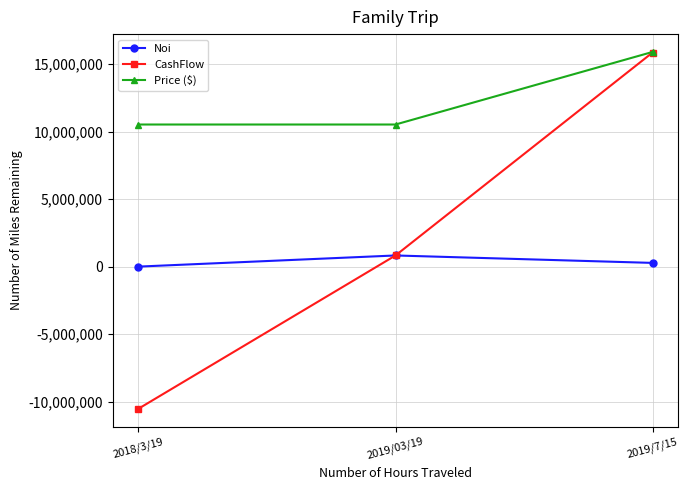

Between 2018/3/19 and 2019/03/19, which series saw the biggest shift?

CashFlow